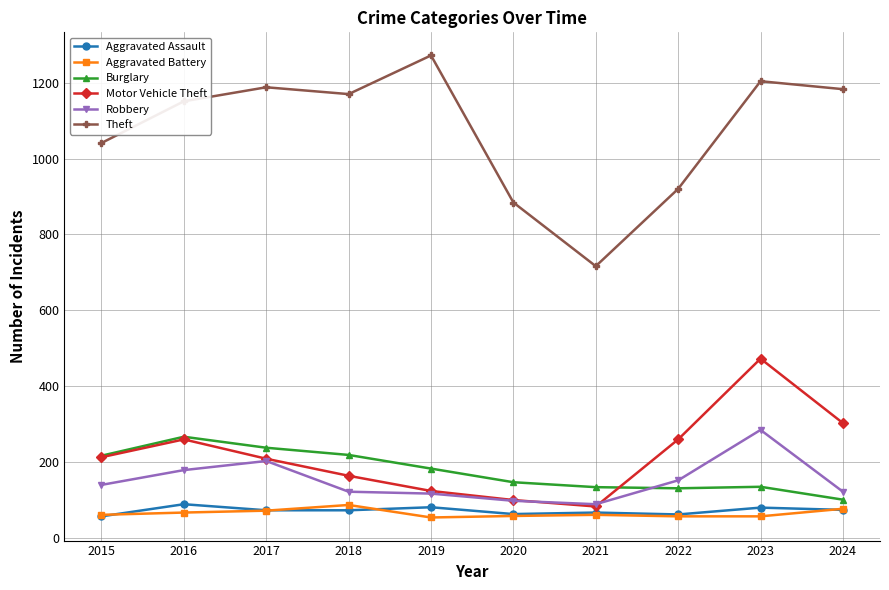

Which series has the widest spread of values?

Theft